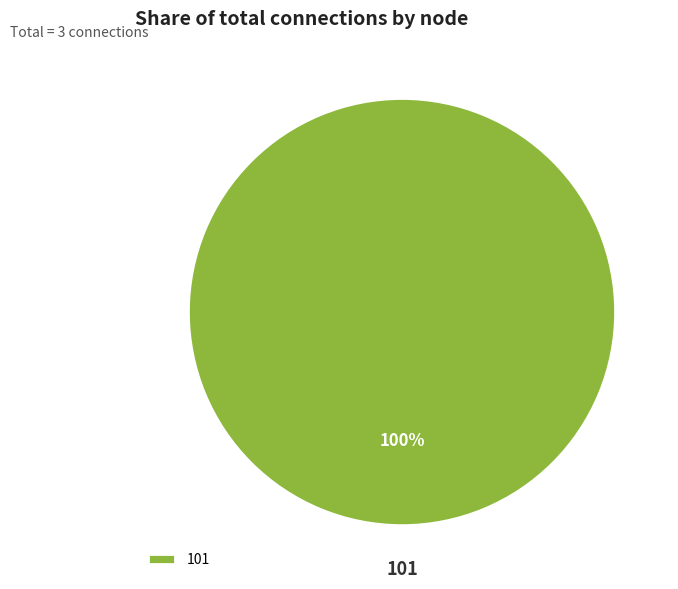

What is the majority slice?

101